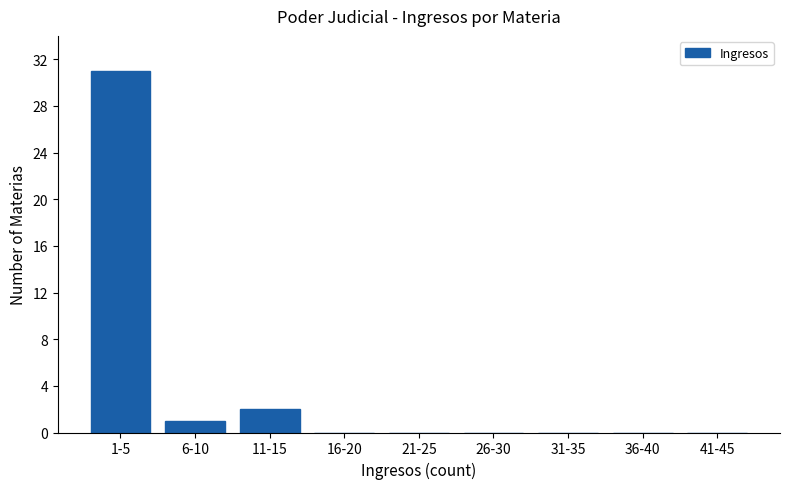

Reading left to right, list all the values displayed in this chart.

1-5=31	6-10=1	11-15=2	16-20=0	21-25=0	26-30=0	31-35=0	36-40=0	41-45=0